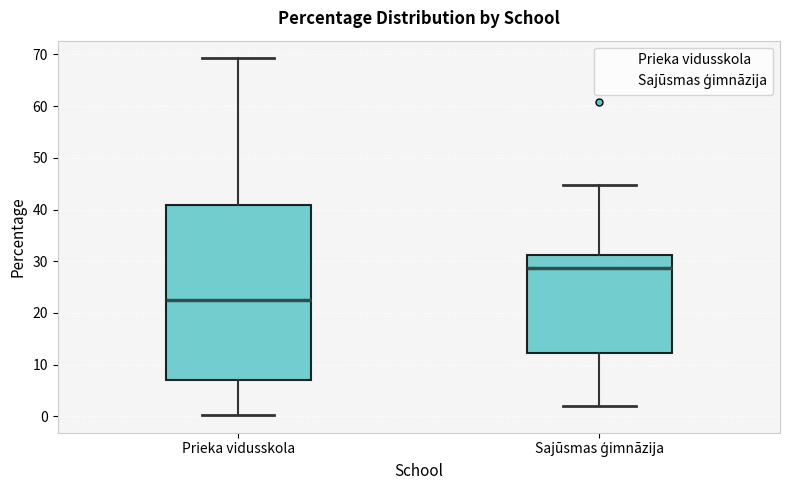

Reading left to right, transcribe this box plot: for each box, give where its median line is, the range the box spans, and where its two whiskers end, as read against the y-axis. The values are not printed on the chart, so give them approximately, as read against the axis.

Prieka vidusskola: median 23, box 7 to 41, whiskers 0 to 69
Sajūsmas ģimnāzija: median 29, box 12 to 31, whiskers 2 to 45